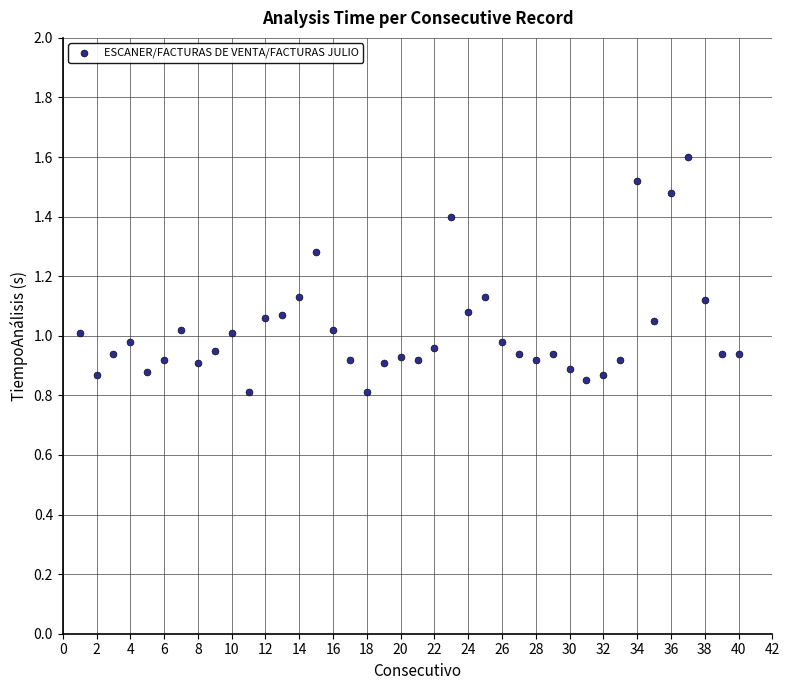

What is the range of X values (max minus min)?

39.0